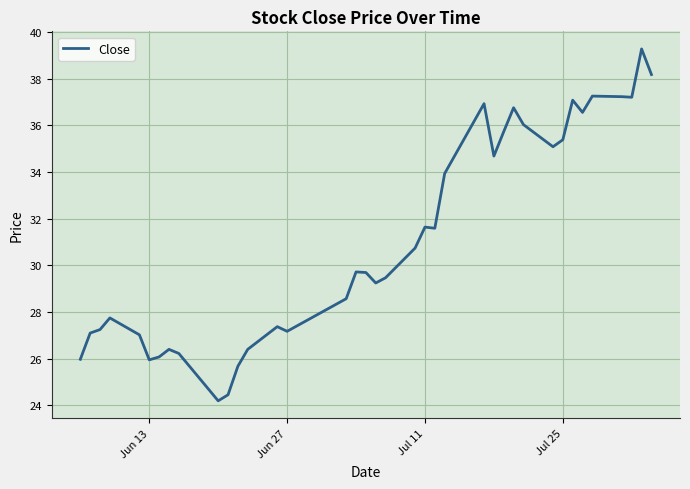

What is the minimum value shown in the chart?

24.2